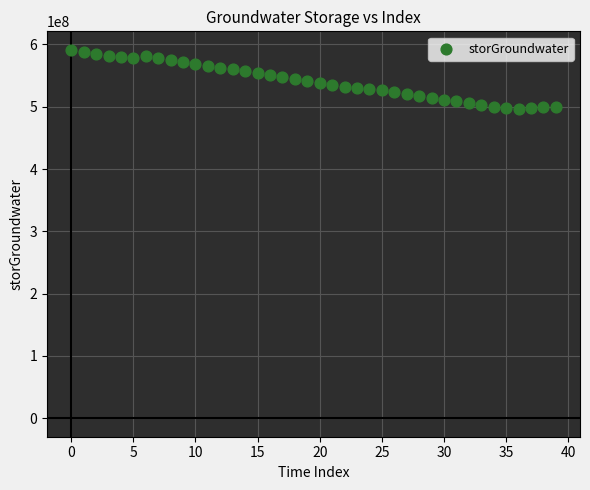

What is the range of Y values (max minus min)?

95352192